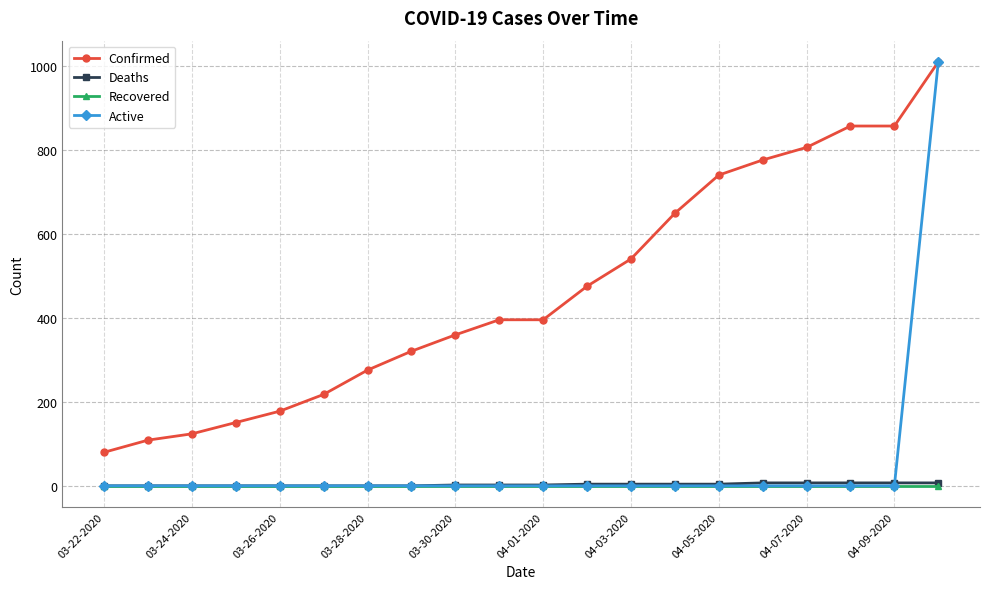

True or false: Confirmed and Recovered intersect in this chart.

False